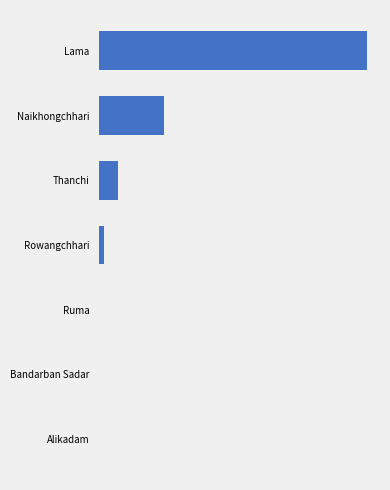

Are the bars horizontal?

Yes